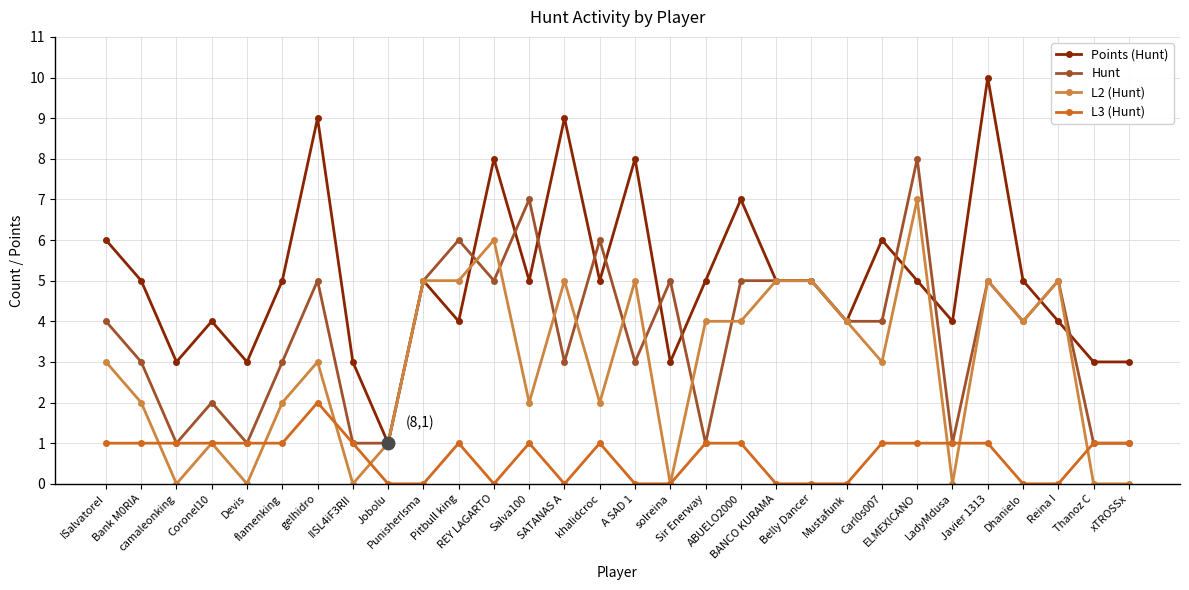

Which series has the widest spread of values?

Points (Hunt)